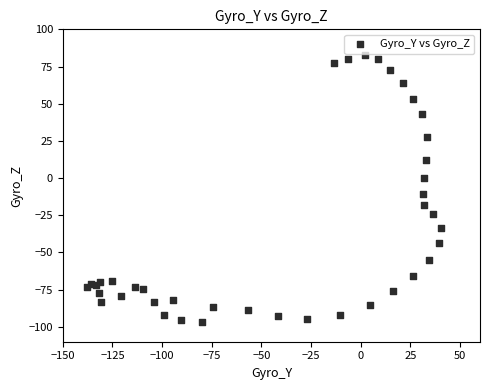

What Y value in the scatter plot is closest to -7?

-10.4